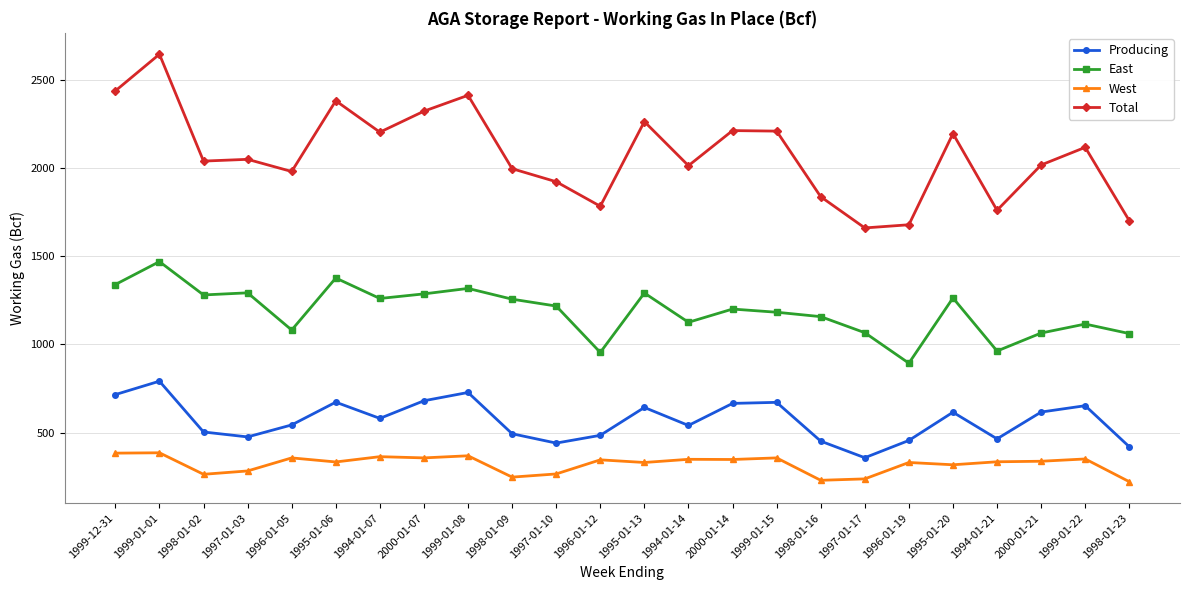

In West, how many points are higher than both neighbors (excluding endpoints)?

9